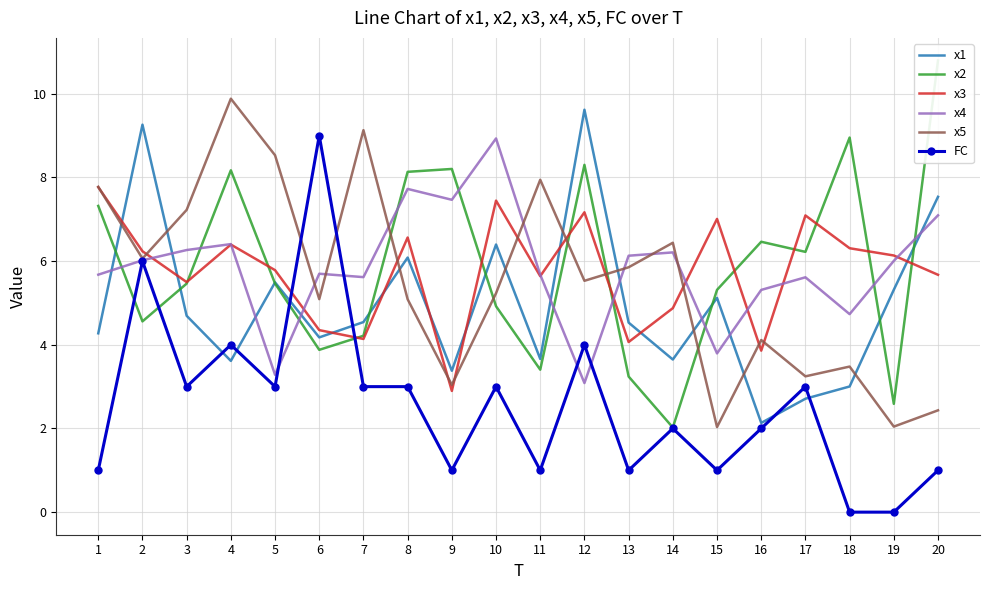

At which category does x5 reach its first local peak?

4